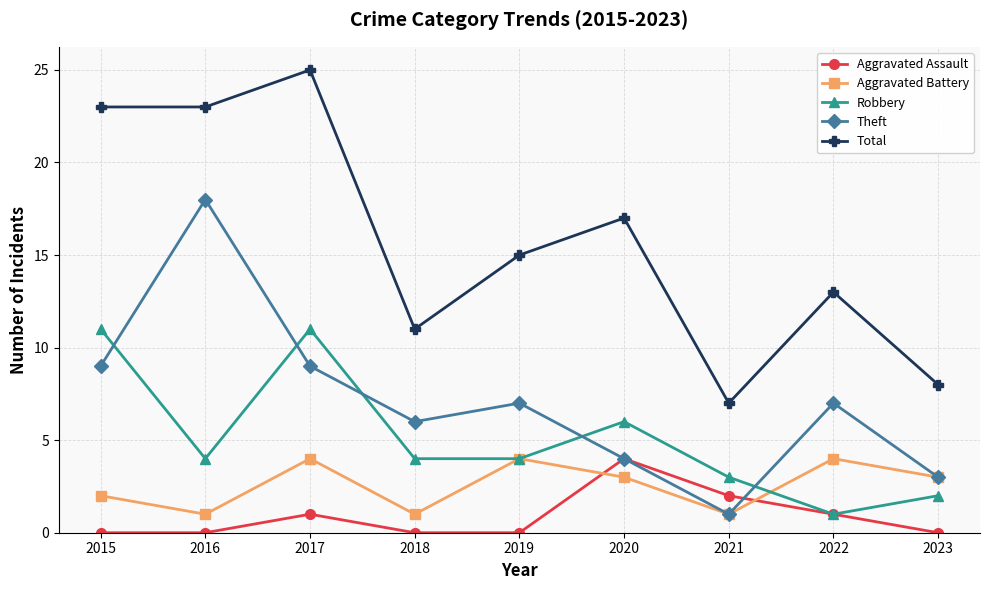

At 2017, list the series in order from smallest to largest.

Aggravated Assault, Aggravated Battery, Theft, Robbery, Total